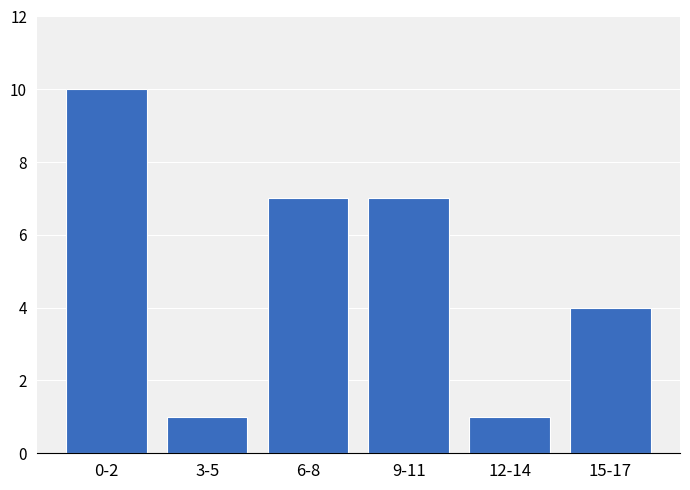

Reading left to right, list all the values displayed in this chart.

0-2=10	3-5=1	6-8=7	9-11=7	12-14=1	15-17=4